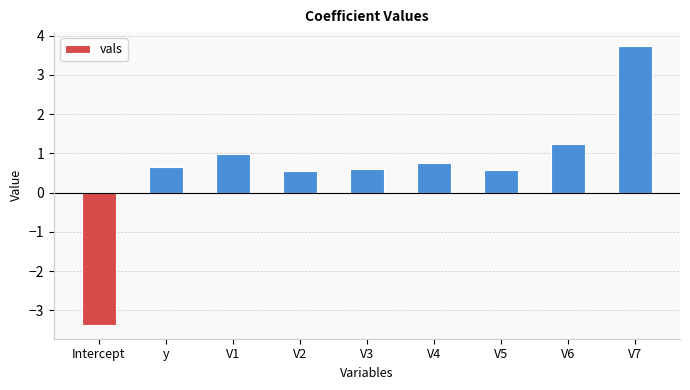

What is the smallest value displayed?

-3.4